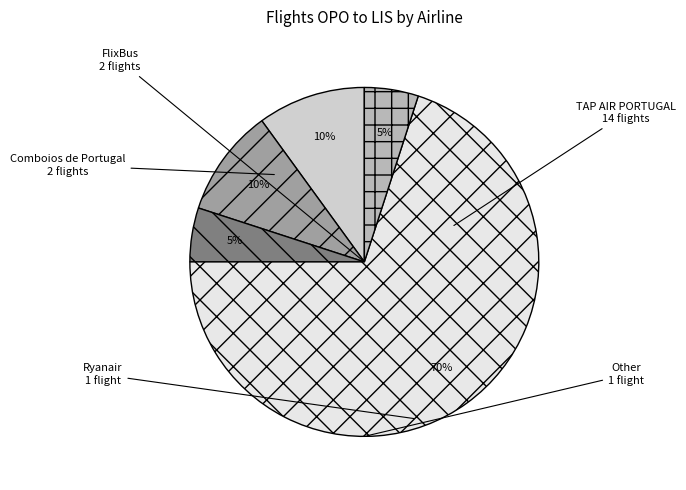

Count the number of slices in the pie.

5